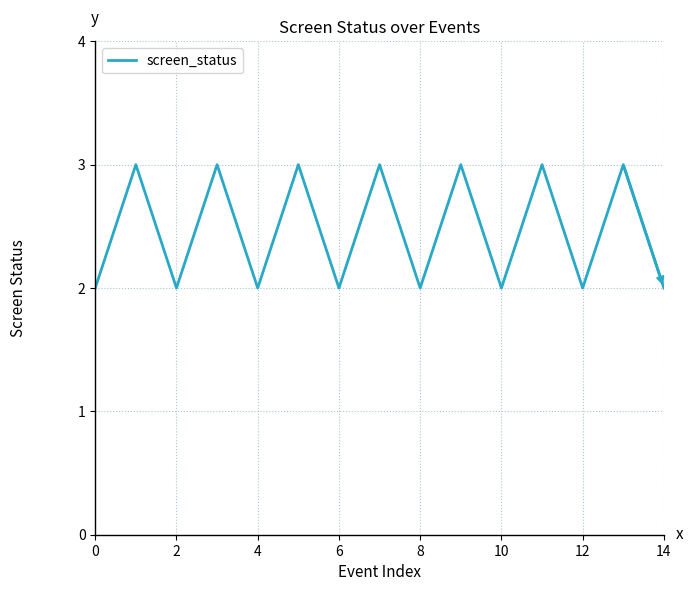

How many lines are shown in the chart?

1